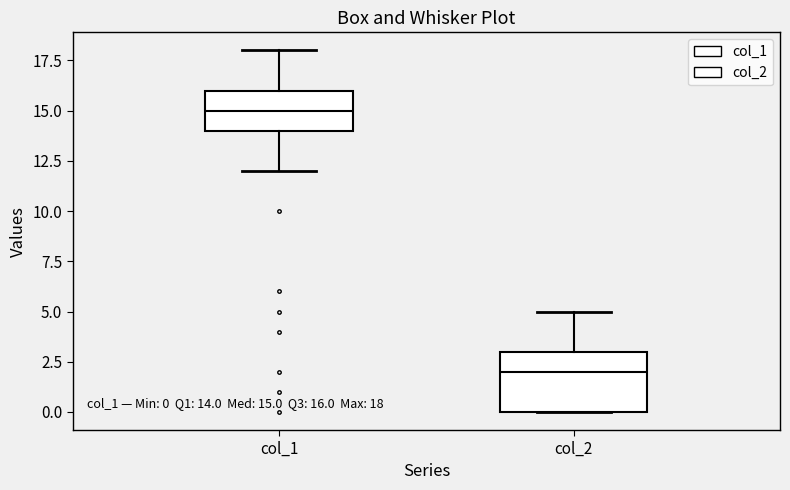

Which box's median line is the highest?

col_1